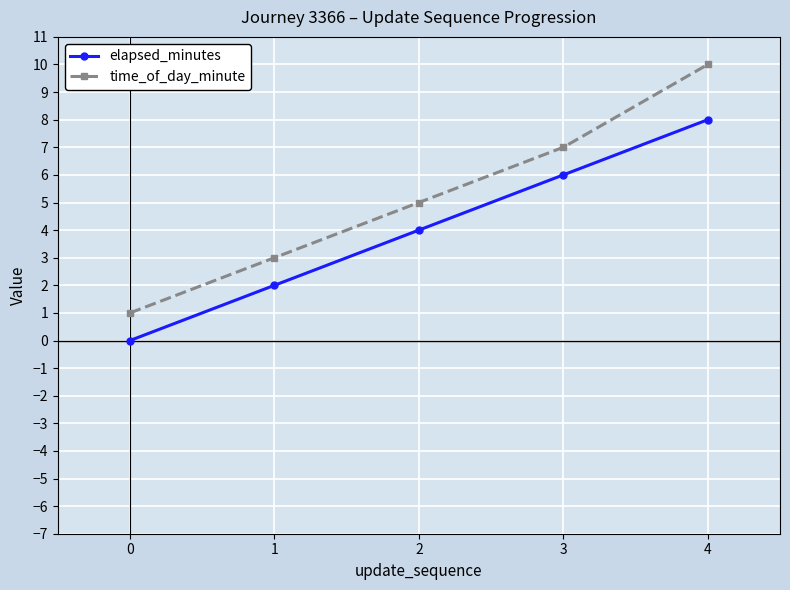

What is the difference between the elapsed_minutes values at 4 and 2?

4